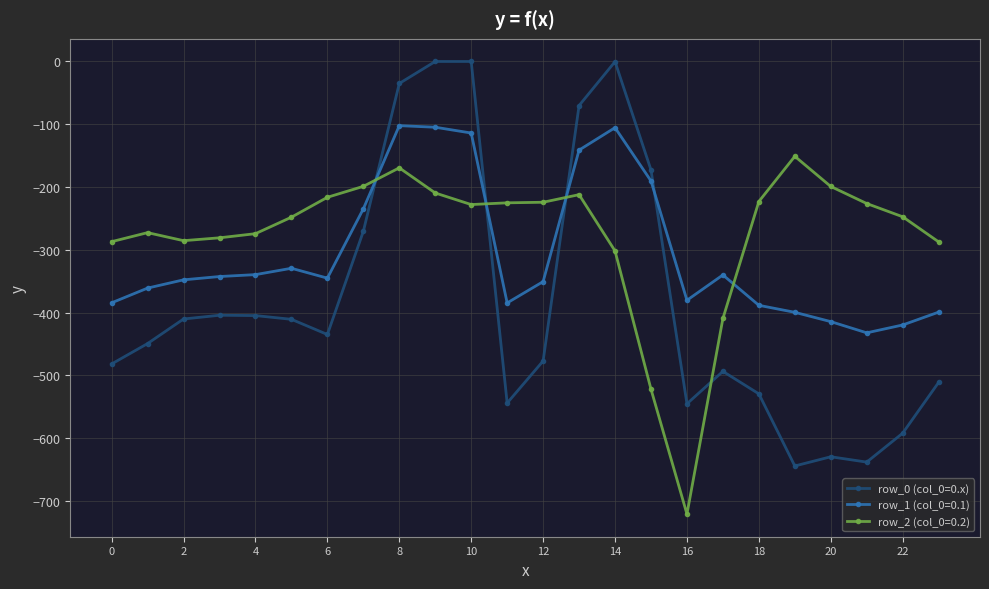

True or false: row_0 (col_0=0.x) has more than 0 interior local peaks.

True